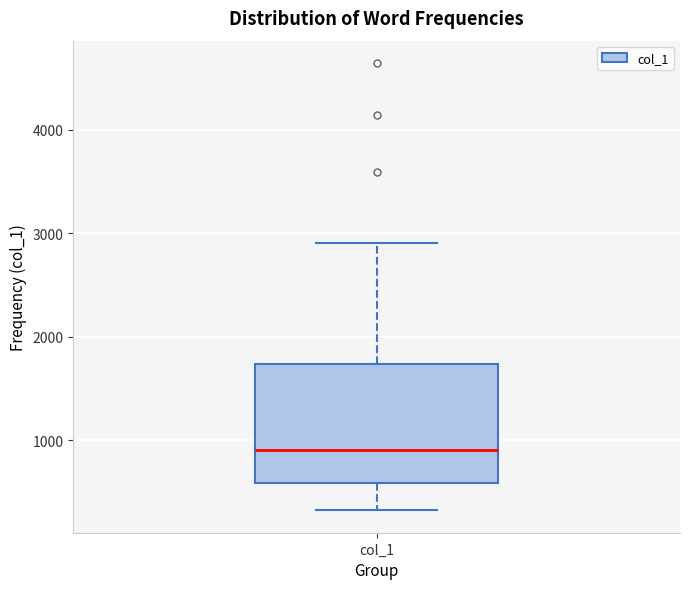

Transcribe this box plot: give where the median line is, the range the box spans, and where the two whiskers end, as read against the y-axis. The values are not printed on the chart, so give them approximately, as read against the axis.

median 900, box 600 to 1700, whiskers 300 to 2900